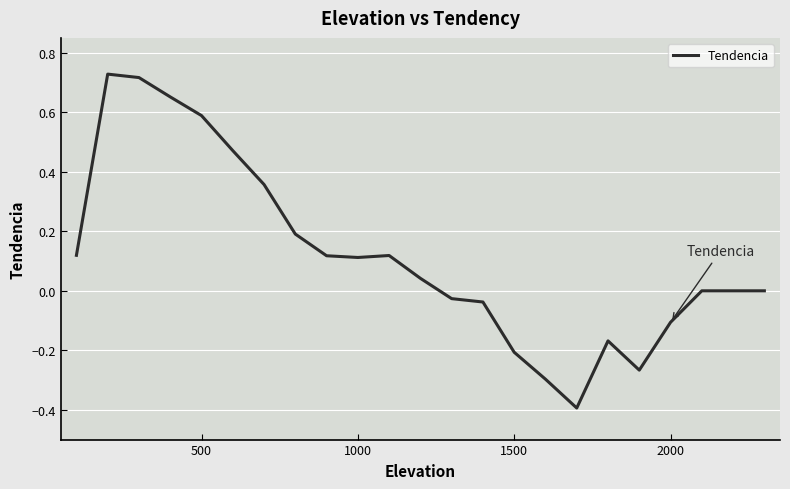

What is the difference between the maximum and minimum values?

1.1